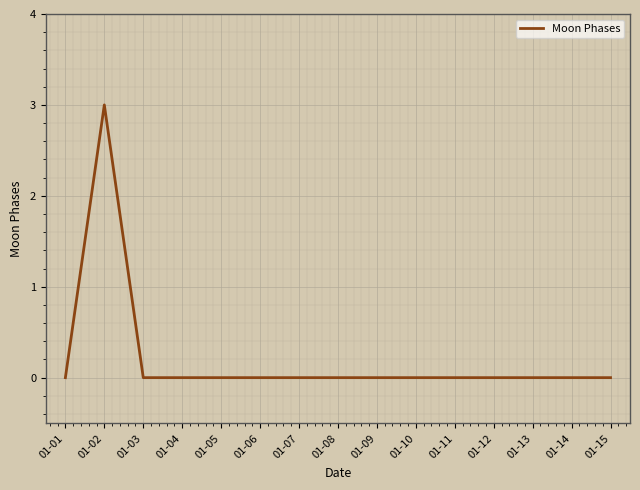

Reading left to right, transcribe all the data shown in this chart.

01-01=0	01-02=3	01-03=0	01-04=0	01-05=0	01-06=0	01-07=0	01-08=0	01-09=0	01-10=0	01-11=0	01-12=0	01-13=0	01-14=0	01-15=0